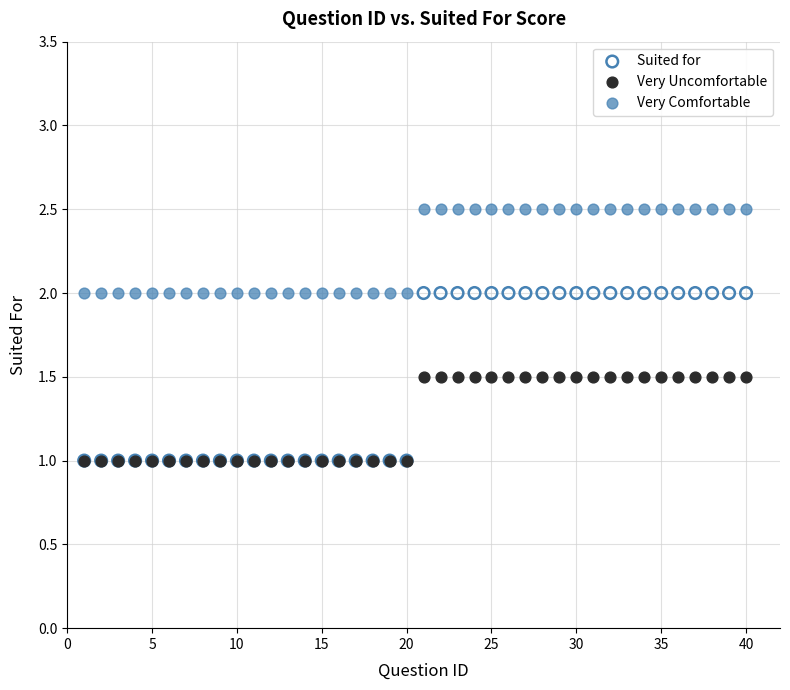

Which series has the largest Y range (max minus min)?

Suited for